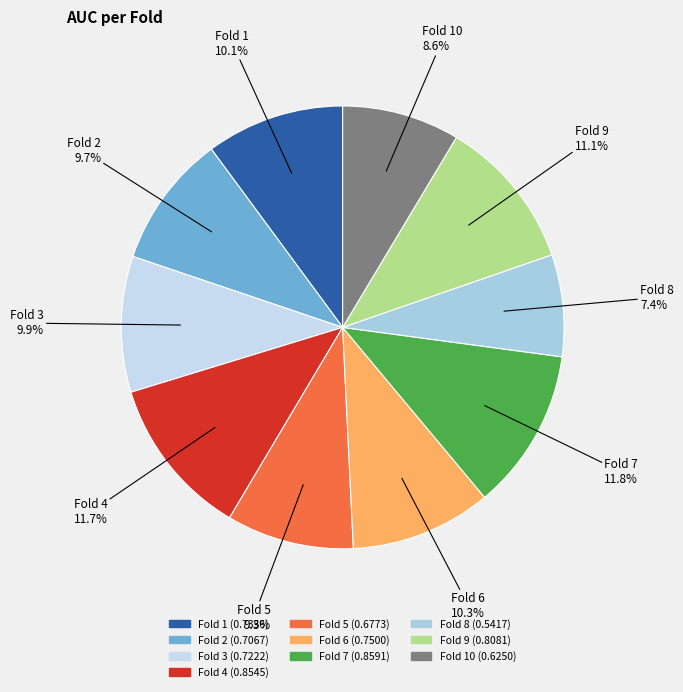

How many segments does this pie chart have?

10